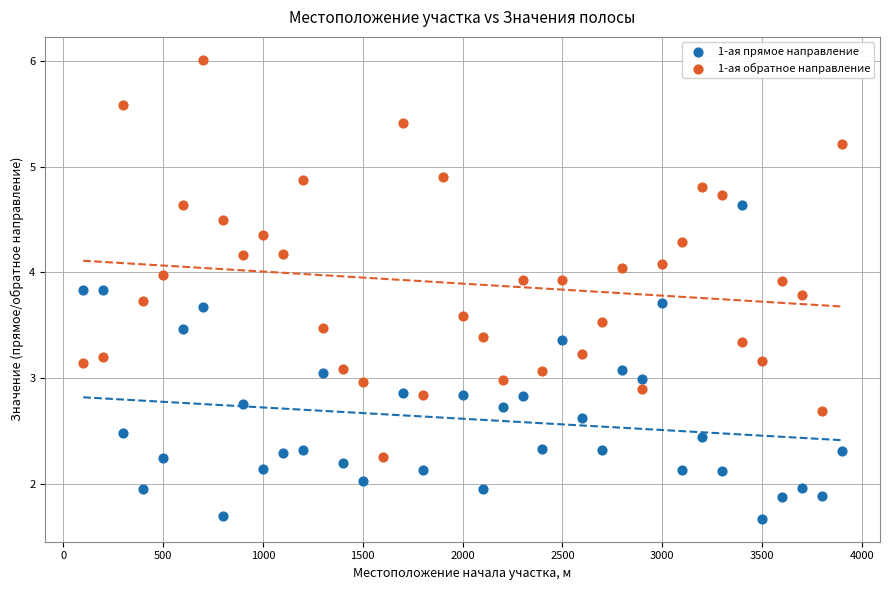

Which series has the widest spread of Y values?

1-ая обратное направление